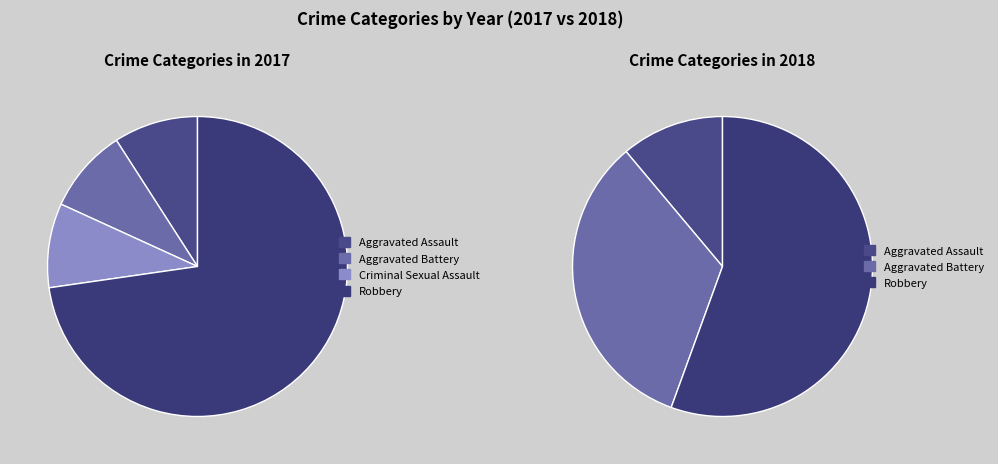

Is there a majority slice in this chart?

Yes